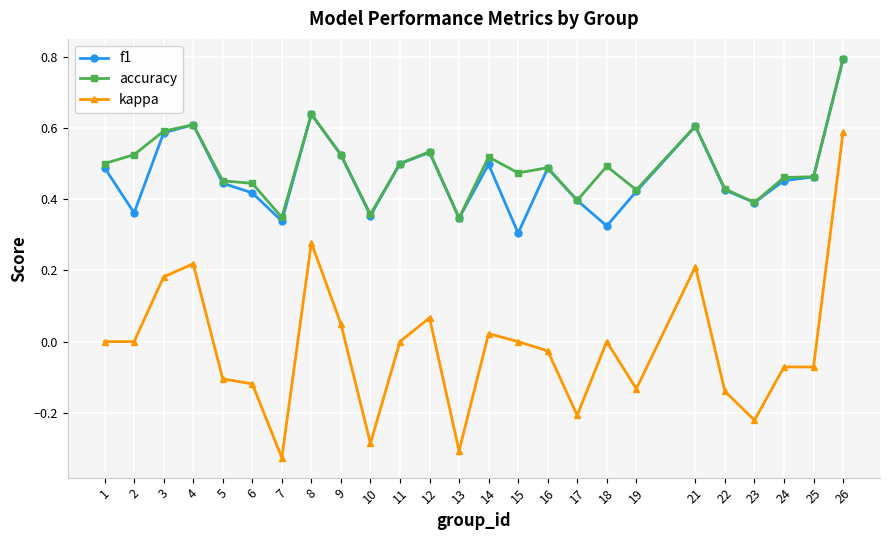

At which label does f1 reach its peak?

26